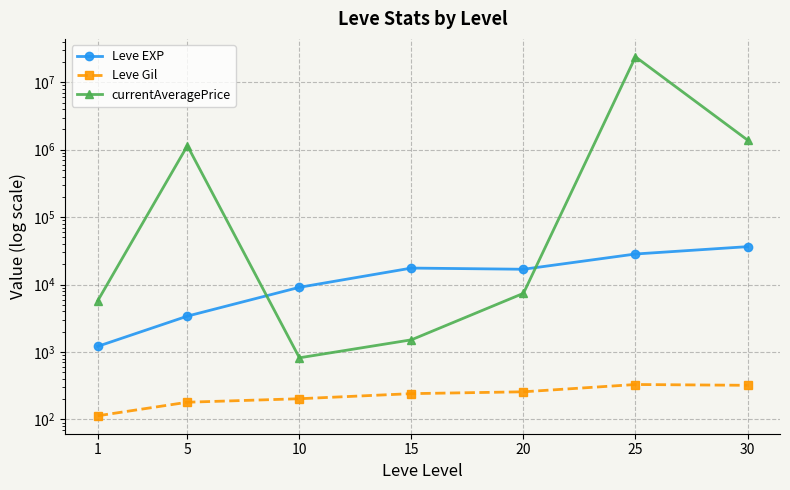

What is the maximum value for Leve EXP?

36492.5